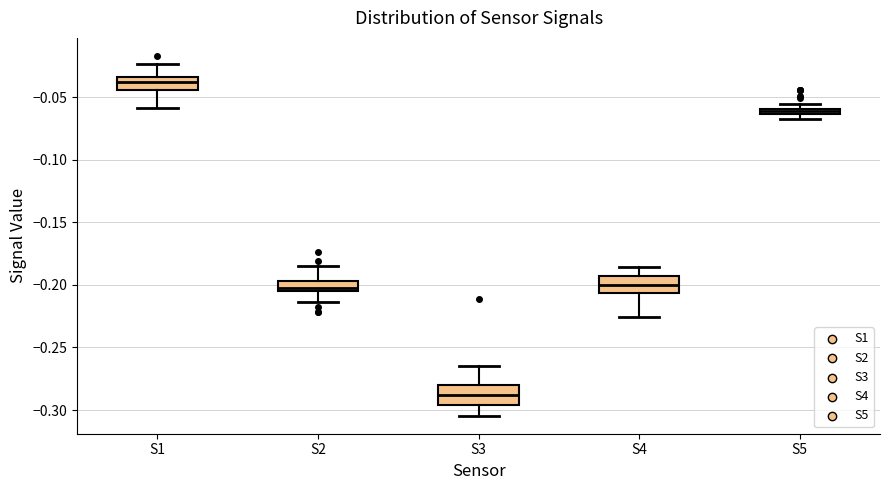

Which box's median line is the lowest?

S3